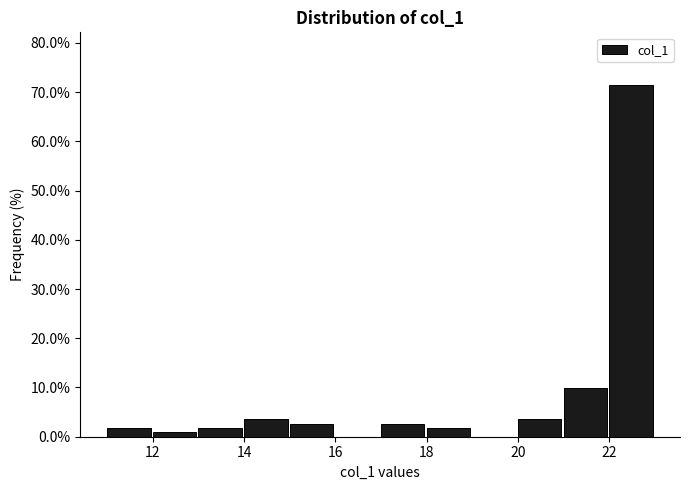

Reading left to right, transcribe this chart: for each bar, give the range it covers on the x-axis and its height. The values are not printed on the chart, so give them approximately, as read against the axis.

11 to 12: 2
12 to 13: under 1
13 to 14: 2
14 to 15: 4
15 to 16: 3
16 to 17: 0
17 to 18: 3
18 to 19: 2
19 to 20: 0
20 to 21: 4
21 to 22: 10
22 to 23: 71